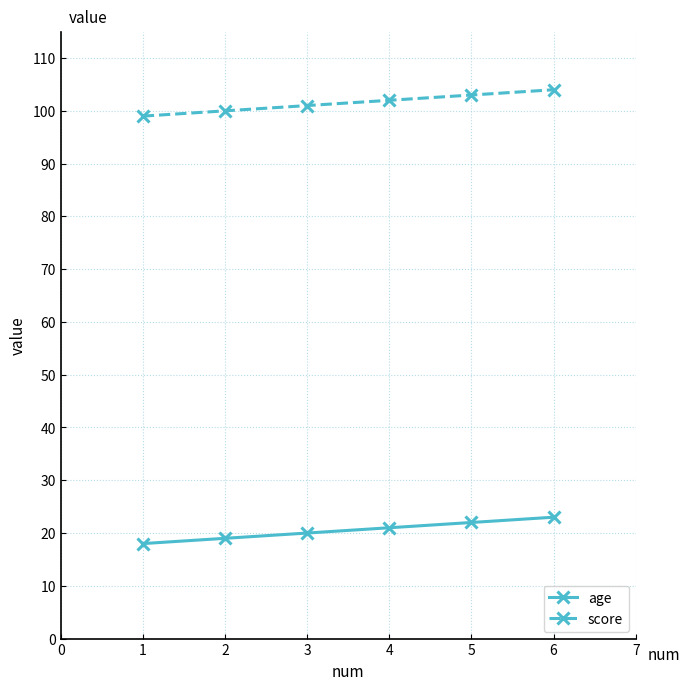

What is the spread (max minus min) of values at 3?

81